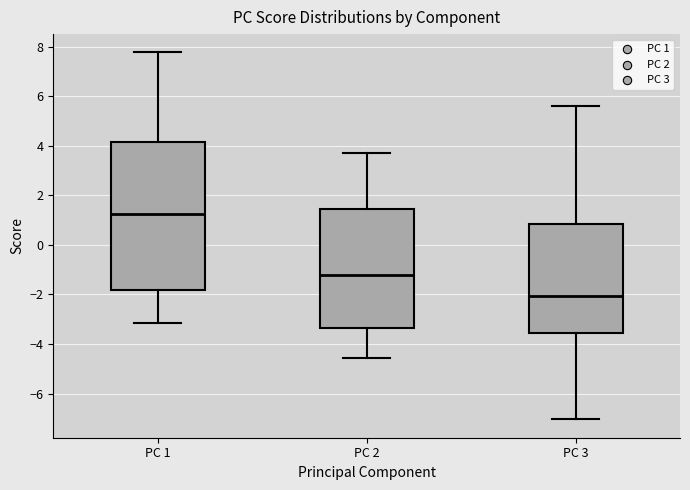

Reading left to right, transcribe this box plot: for each box, give where its median line is, the range the box spans, and where its two whiskers end, as read against the y-axis. The values are not printed on the chart, so give them approximately, as read against the axis.

PC 1: median 1.2, box -1.8 to 4.2, whiskers -3.2 to 7.8
PC 2: median -1.2, box -3.4 to 1.4, whiskers -4.6 to 3.8
PC 3: median -2.0, box -3.6 to 0.8, whiskers -7.0 to 5.6